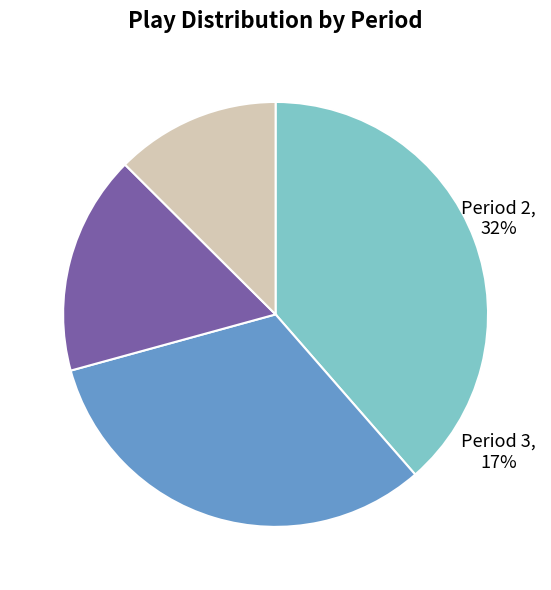

How many slices are in this pie chart?

4